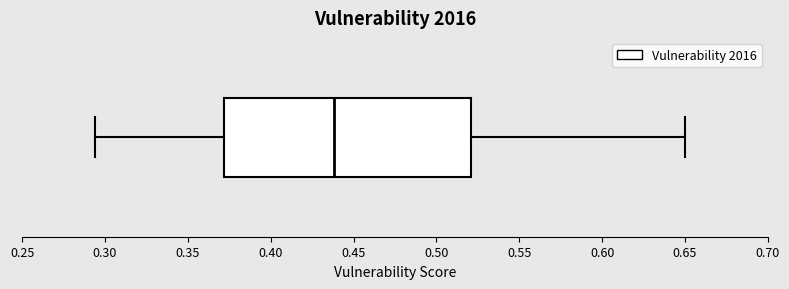

Read this box plot against the x-axis: the position of the median line, the range covered by the box, and the ends of both whiskers. The values are not printed on the chart, so give them approximately, as read against the axis.

median 0.440, box 0.370 to 0.520, whiskers 0.295 to 0.650